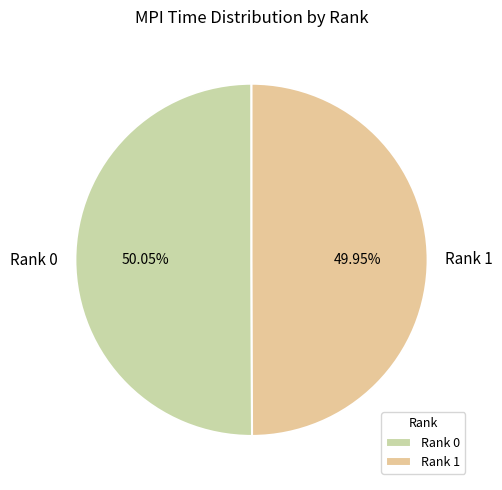

How many slices are in this pie chart?

2